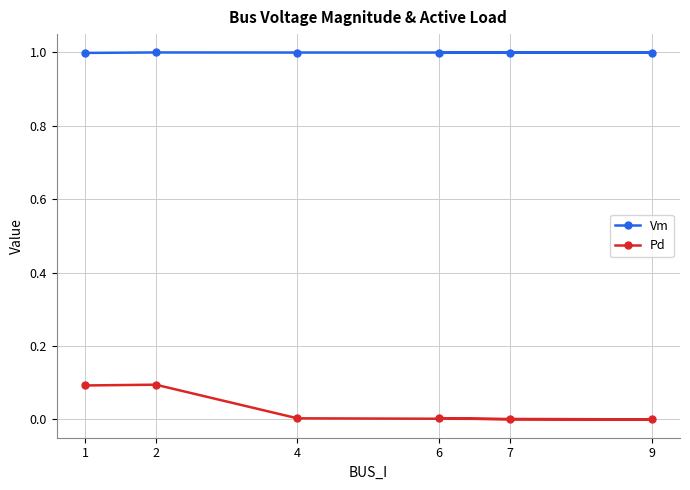

What is the total value across all series at 4?

1.0